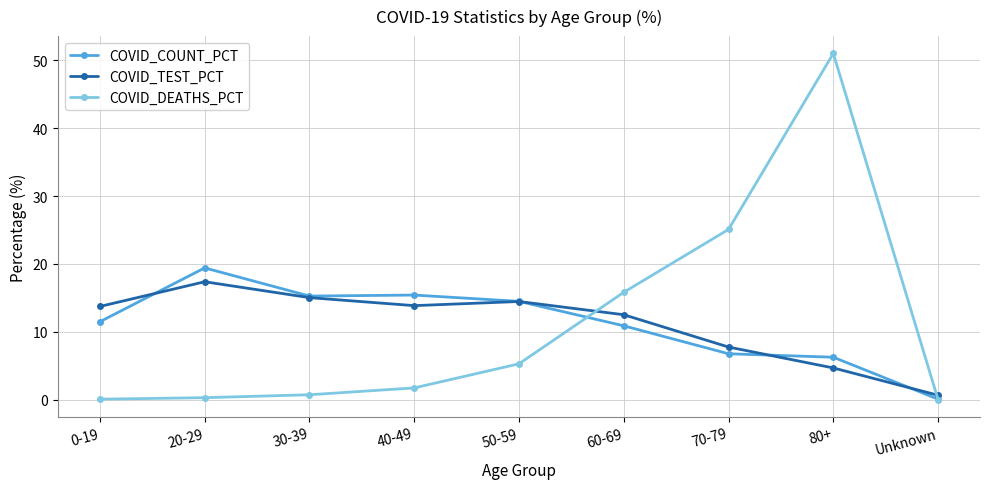

What is the sum of the COVID_DEATHS_PCT values at 20-29 and 40-49?

2.0